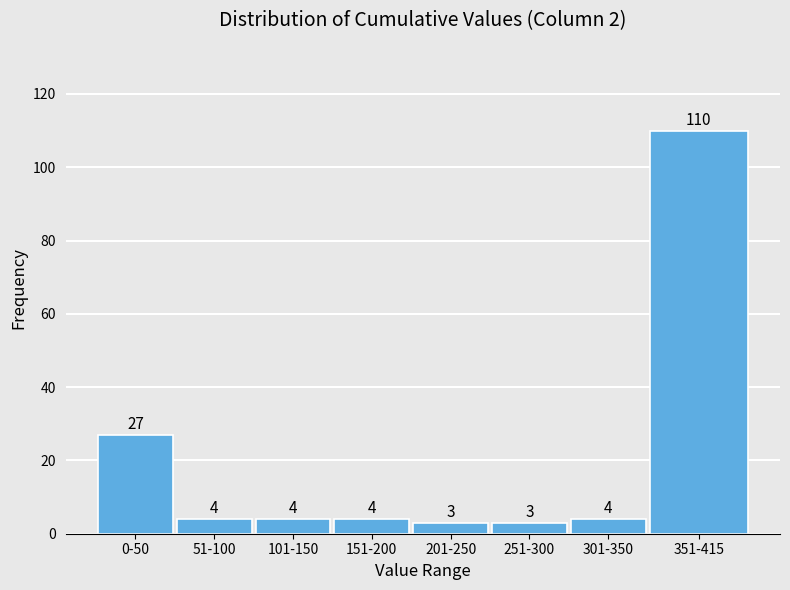

Reading left to right, what are all the values shown in this chart?

27	4	4	4	3	3	4	110